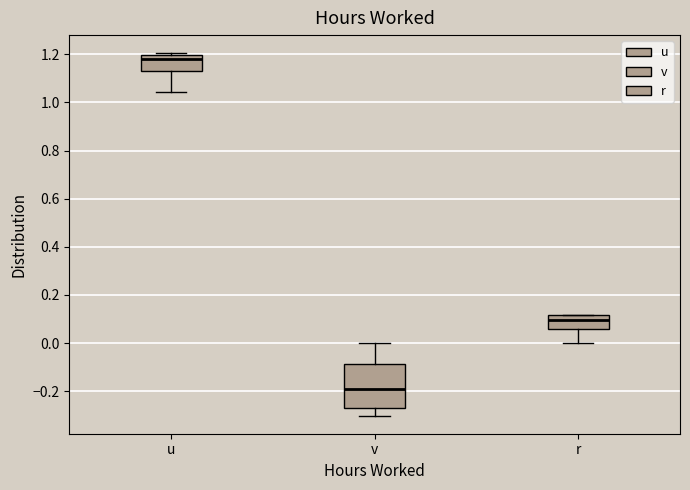

Reading left to right, transcribe this box plot: for each box, give where its median line is, the range the box spans, and where its two whiskers end, as read against the y-axis. The values are not printed on the chart, so give them approximately, as read against the axis.

u: median 1.18, box 1.12 to 1.20, whiskers 1.04 to 1.20 (just above the box's upper edge)
v: median -0.20, box -0.26 to -0.08, whiskers -0.30 to 0.00
r: median 0.10, box 0.06 to 0.12, whiskers 0.00 to 0.12